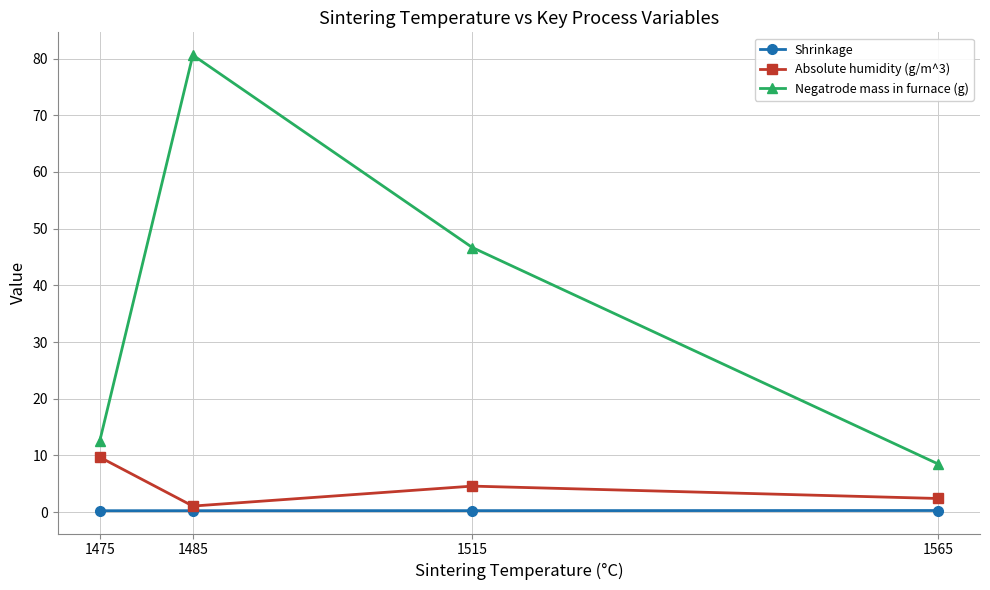

At which label is Absolute humidity (g/m^3) closest to 5?

1515